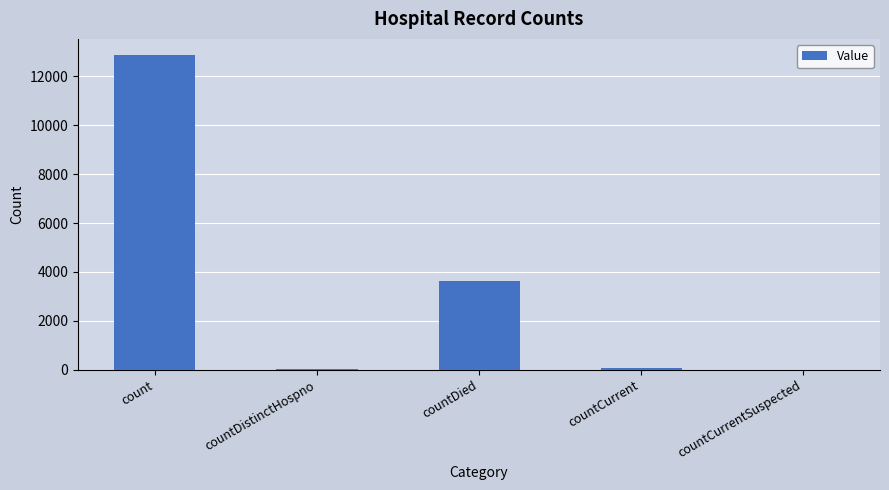

The chart shows a value of 16766 at count. True or false?

False